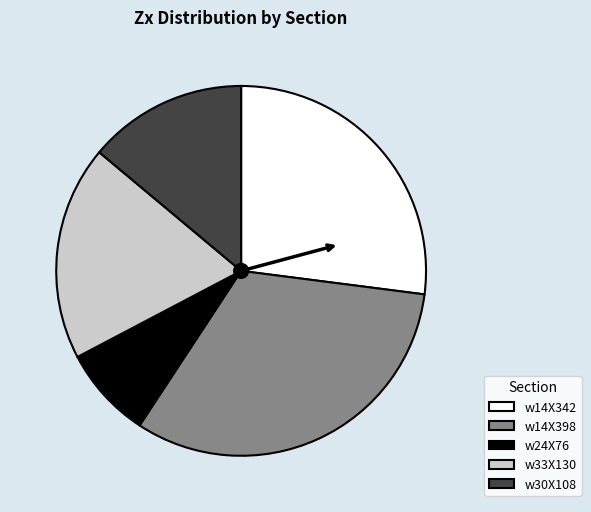

True or false: w24X76 accounts for 8% of the total.

True